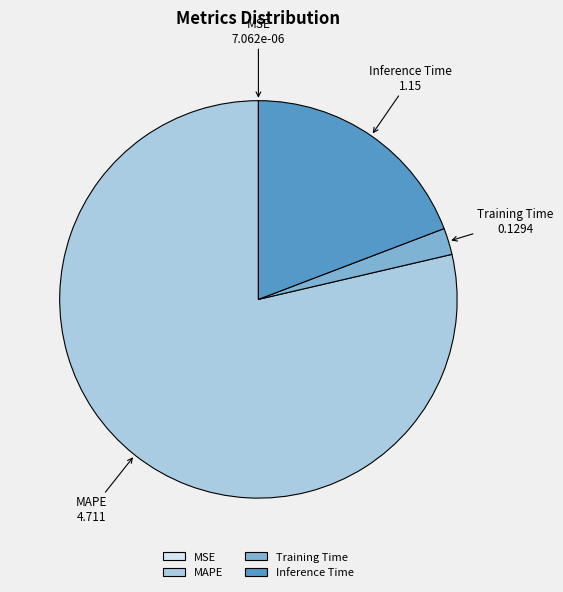

Combined, do Training Time and Inference Time account for over 50%?

No